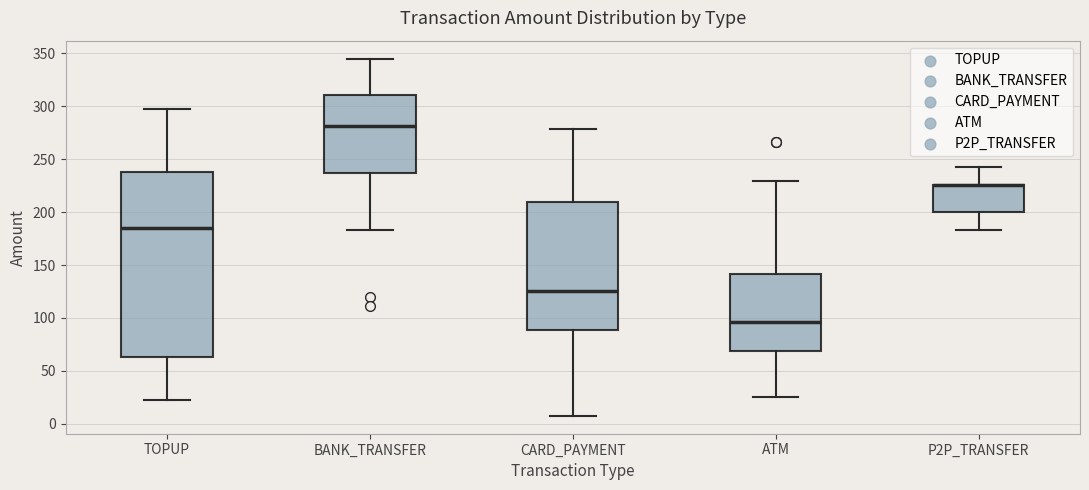

Which box is the tallest, from its lower edge to its upper edge?

TOPUP